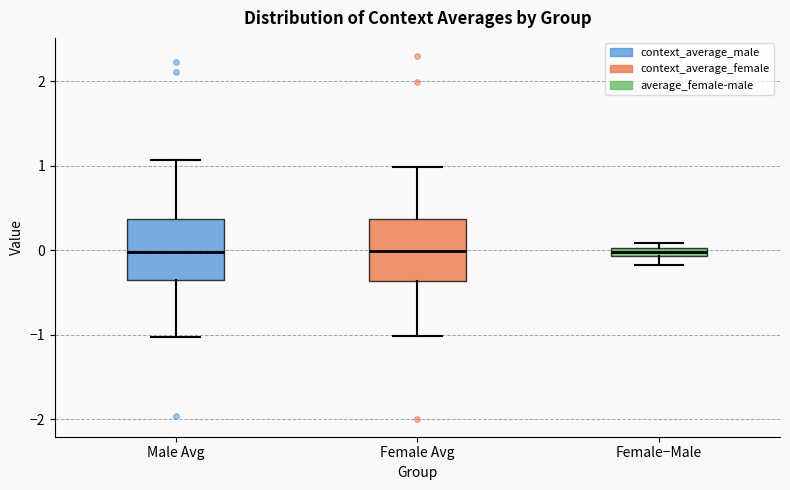

Where does the upper whisker of the box for Male Avg end on the y-axis? The values are not printed on the chart, so give them approximately, as read against the axis.

1.1